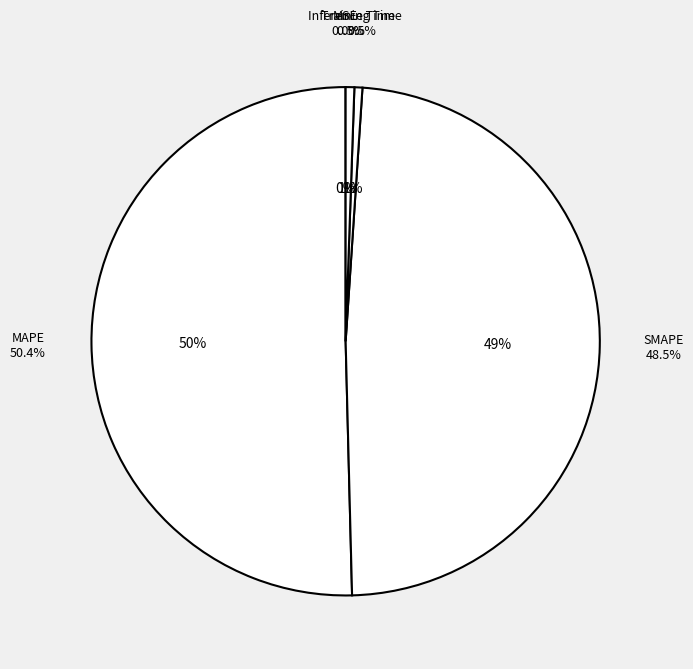

What percentage is NOT represented by MSE?

100.0%